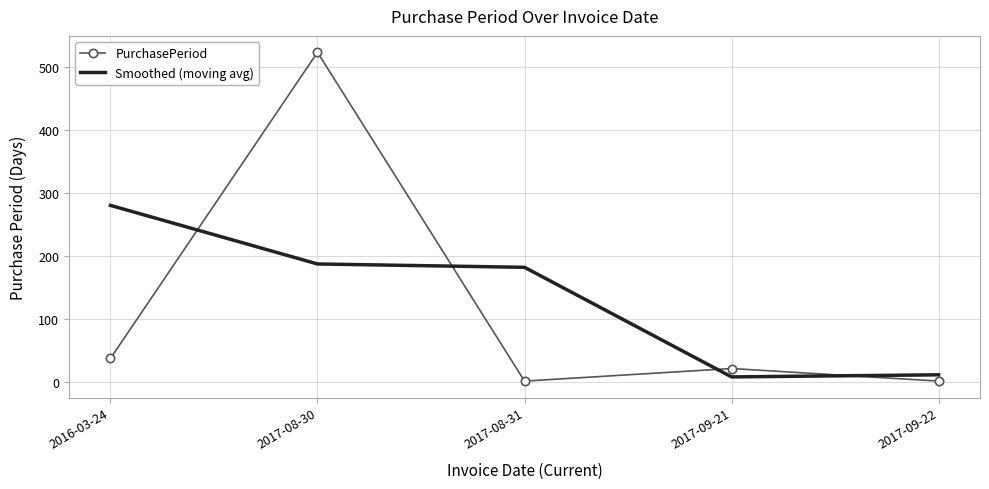

Which category has the highest value in the PurchasePeriod series?

2017-08-30